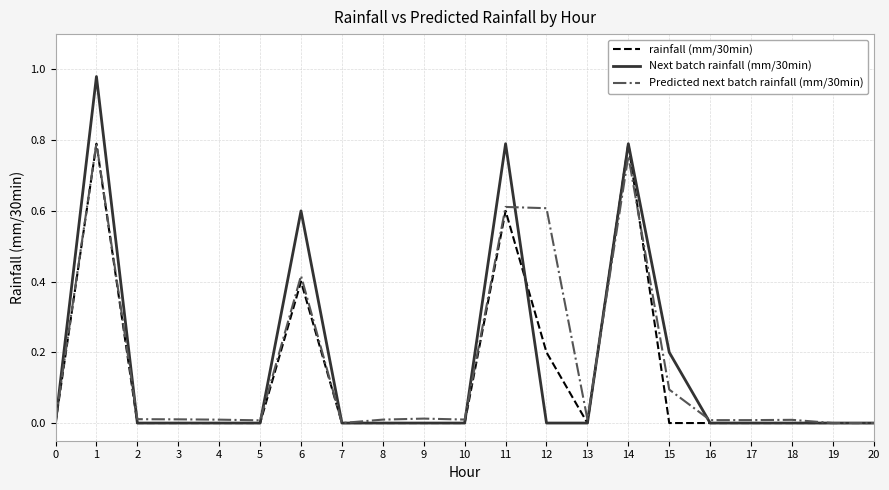

True or false: Next batch rainfall (mm/30min) and Predicted next batch rainfall (mm/30min) cross at least once.

True